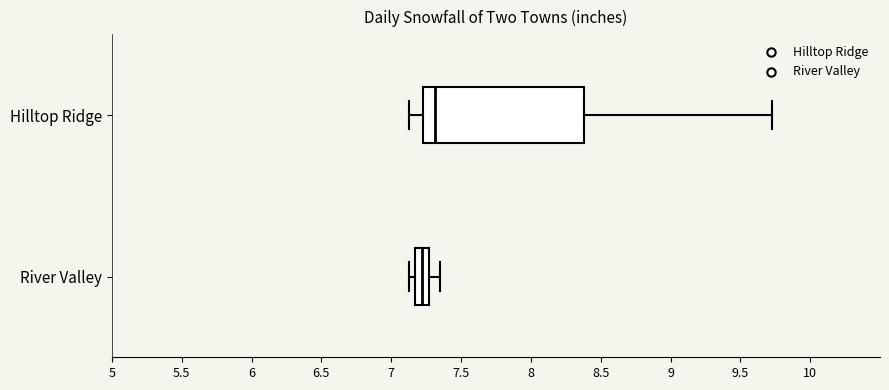

Reading bottom to top, transcribe this box plot: for each box, give where its median line is, the range the box spans, and where its two whiskers end, as read against the x-axis. The values are not printed on the chart, so give them approximately, as read against the axis.

River Valley: median 7.20, box 7.15 to 7.25, whiskers 7.15 (just left of the box's left edge) to 7.35
Hilltop Ridge: median 7.30, box 7.25 to 8.40, whiskers 7.15 to 9.75